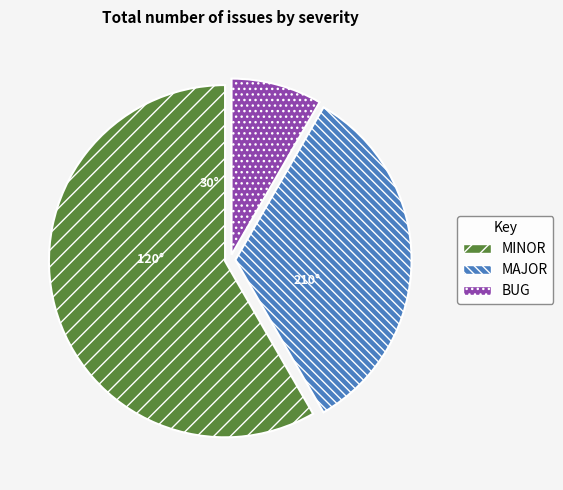

Approximately how many times larger is the value at BUG compared to MINOR?

0.1